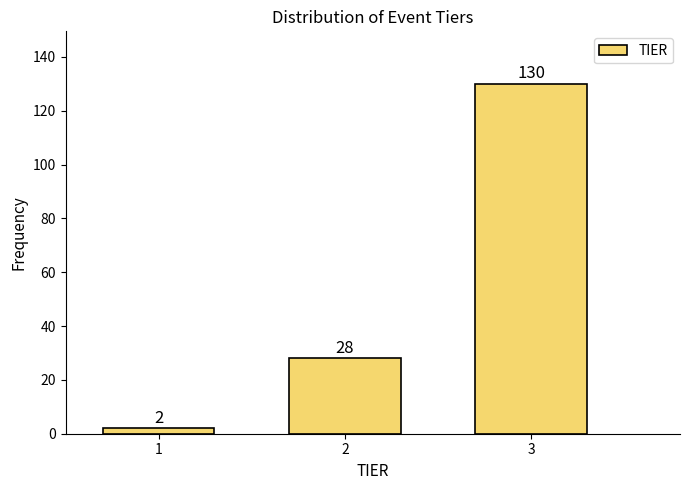

Reading right to left, list all the values displayed in this chart.

3=130	2=28	1=2